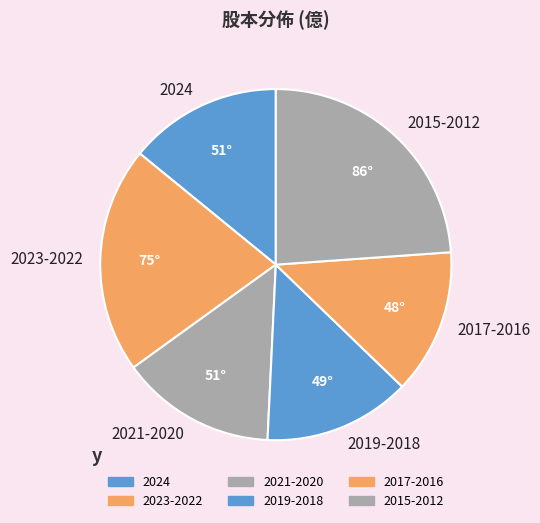

Which slice is the largest?

2015-2012